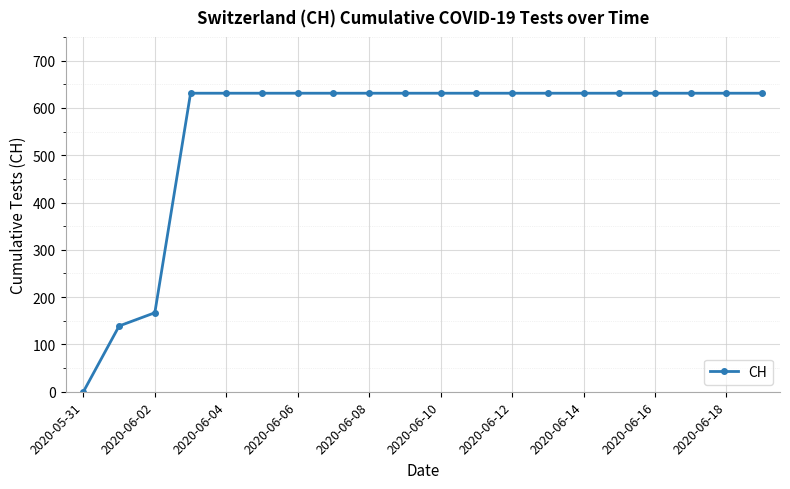

What is the average value?

552